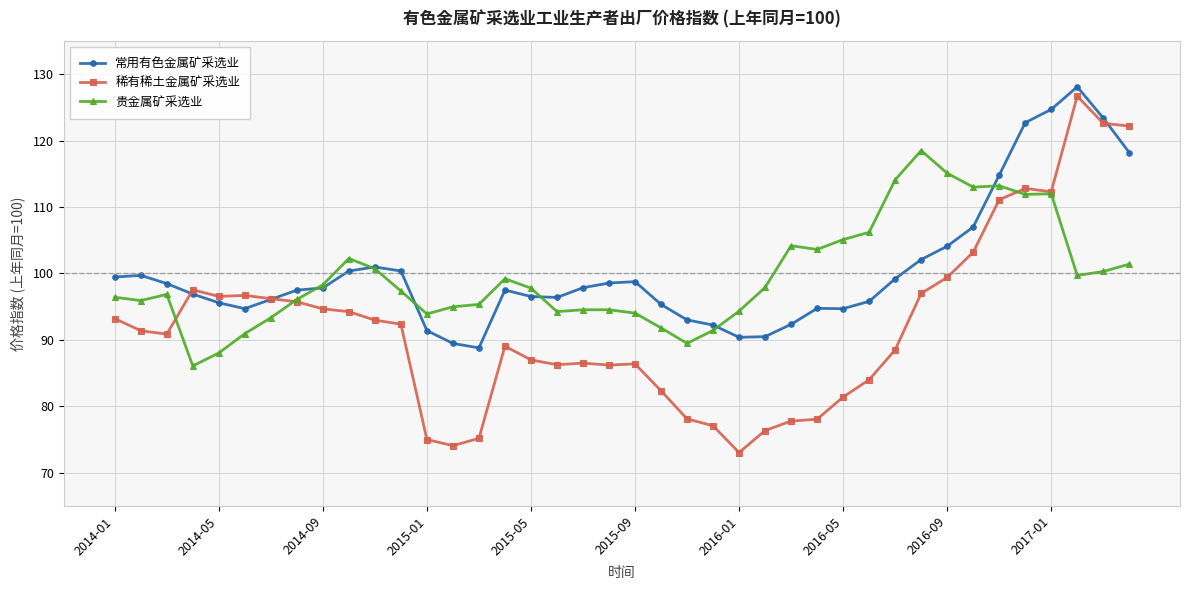

What is the minimum value shown in the chart?

73.0